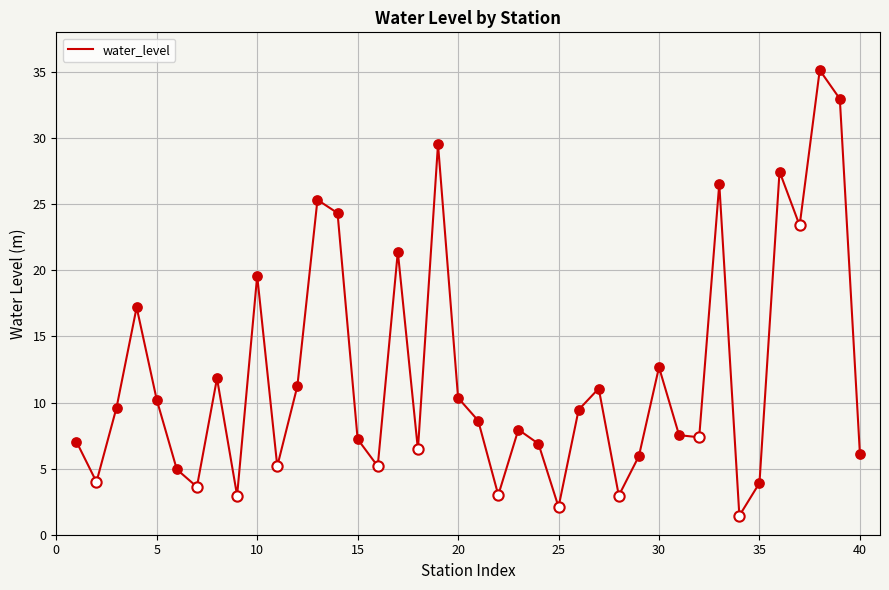

What is the greatest value displayed?

35.1